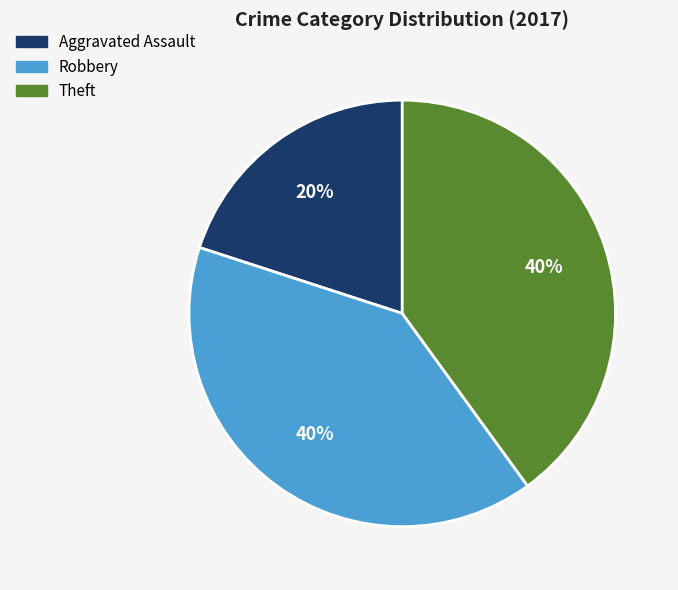

Is it true that Robbery is 46% of the pie?

False